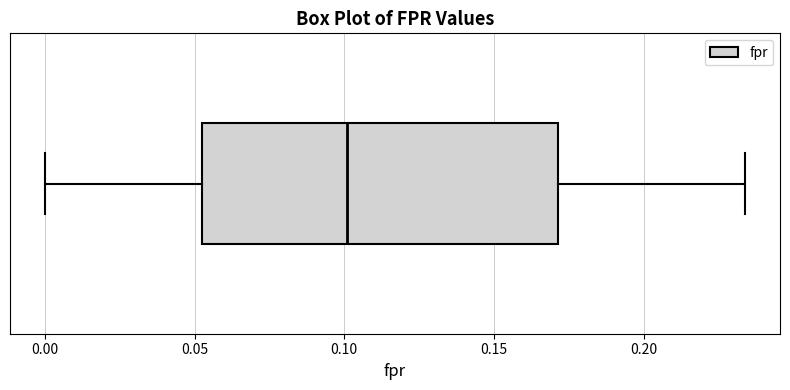

Read this box plot against the x-axis: the position of the median line, the range covered by the box, and the ends of both whiskers. The values are not printed on the chart, so give them approximately, as read against the axis.

median 0.100, box 0.050 to 0.170, whiskers 0.000 to 0.235